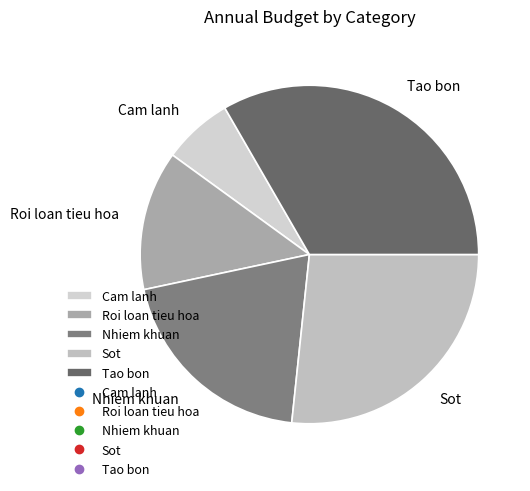

Is there a majority slice in this chart?

No